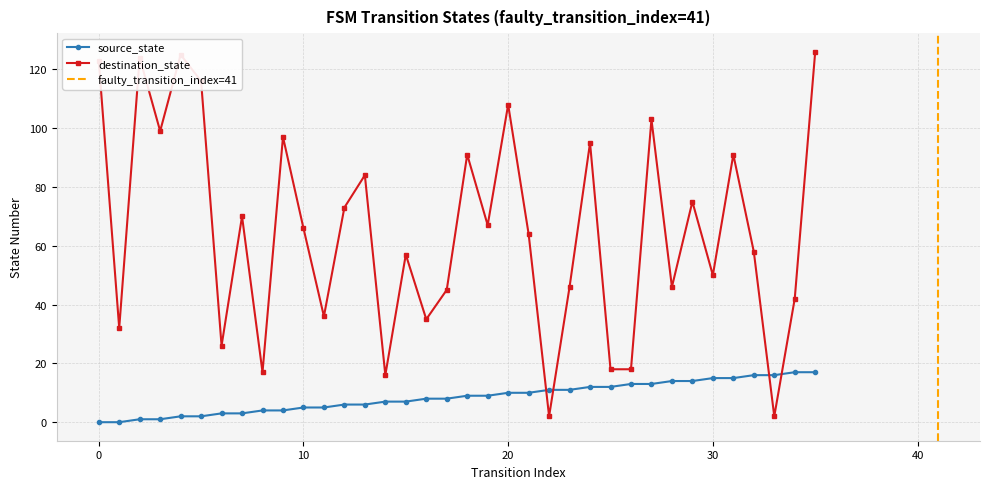

What is the difference between the maximum and second lowest values in the source_state series?

17